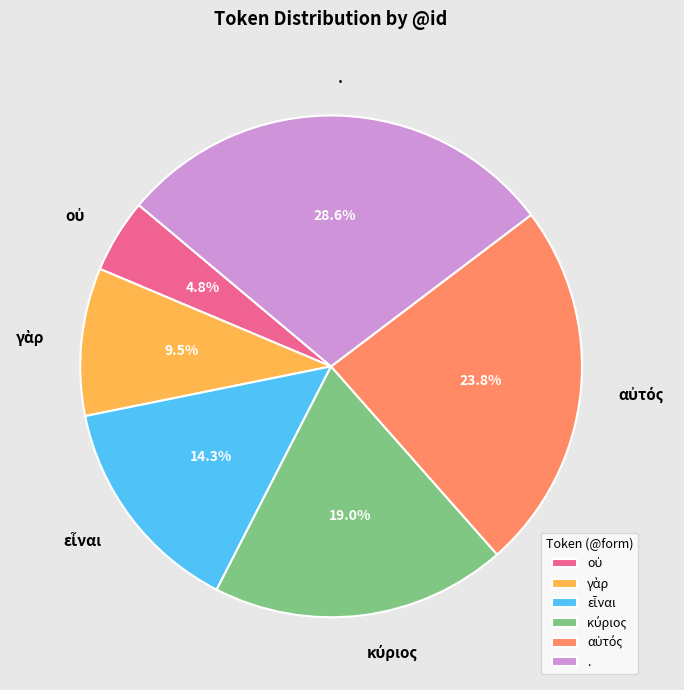

Count the number of slices in the pie.

6